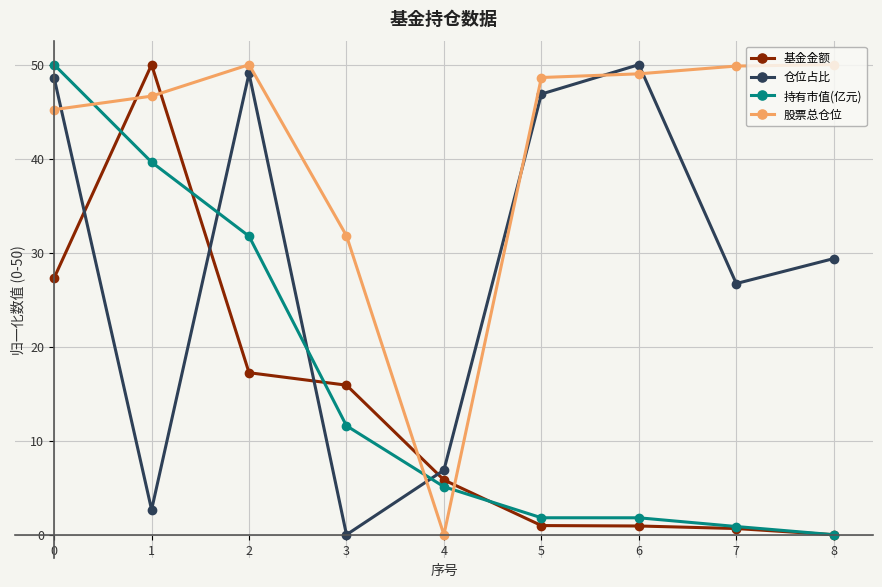

At which label is 仓位占比 closest to 25?

7